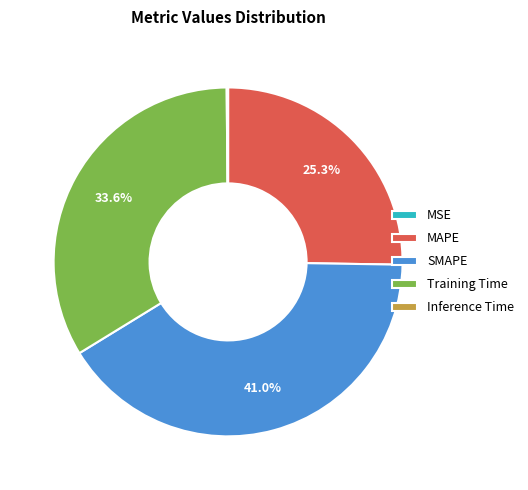

What portion of the pie excludes MAPE?

74.7%